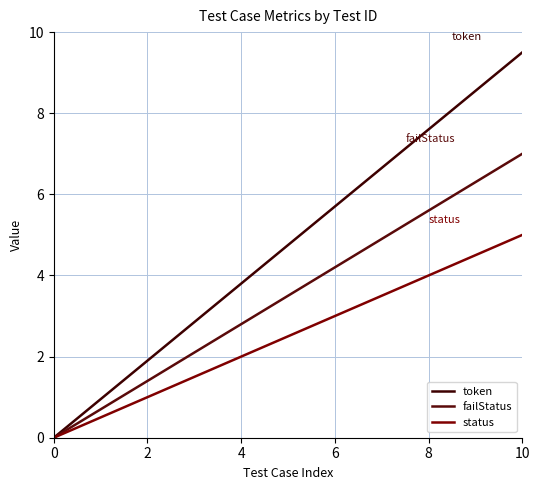

True or false: failStatus has more than 1 interior local peaks.

False